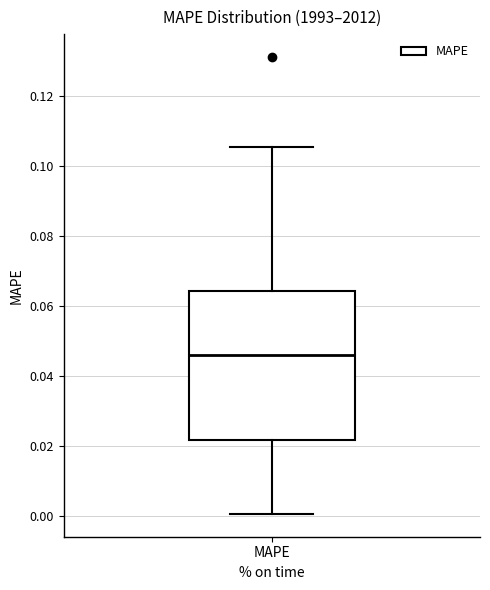

Transcribe this box plot: give where the median line is, the range the box spans, and where the two whiskers end, as read against the y-axis. The values are not printed on the chart, so give them approximately, as read against the axis.

median 0.046, box 0.022 to 0.064, whiskers 0.000 to 0.106